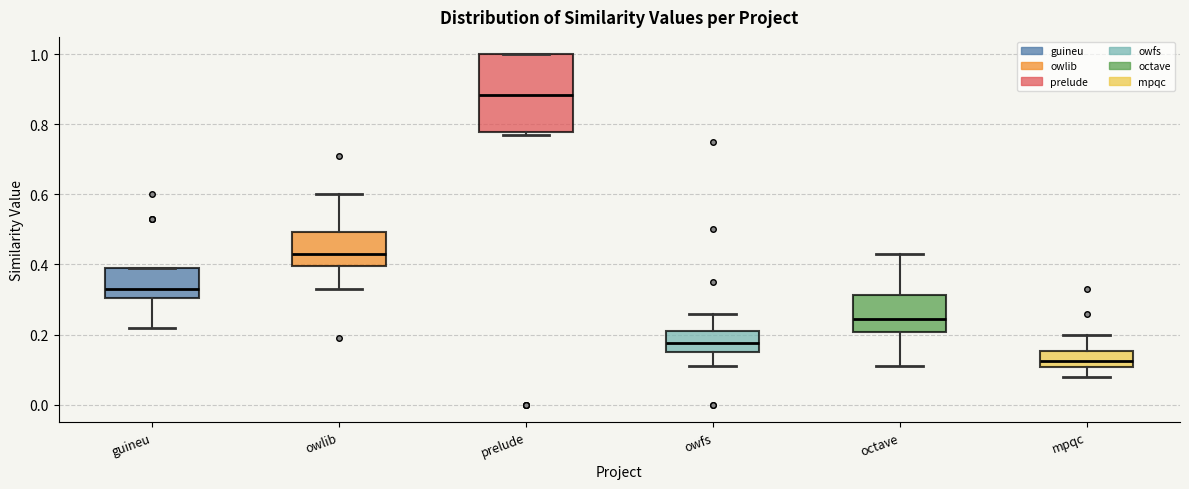

Reading left to right, read every box against the y-axis: the position of its median line, the range the box covers, and the ends of its whiskers. The values are not printed on the chart, so give them approximately, as read against the axis.

guineu: median 0.34, box 0.30 to 0.40, whiskers 0.22 to 0.40
owlib: median 0.44, box 0.40 to 0.50, whiskers 0.34 to 0.60
prelude: median 0.88, box 0.78 to 1.00, whiskers 0.78 (just below the box's lower edge) to 1.00
owfs: median 0.18, box 0.16 to 0.22, whiskers 0.12 to 0.26
octave: median 0.24, box 0.20 to 0.32, whiskers 0.12 to 0.44
mpqc: median 0.12, box 0.10 to 0.16, whiskers 0.08 to 0.20